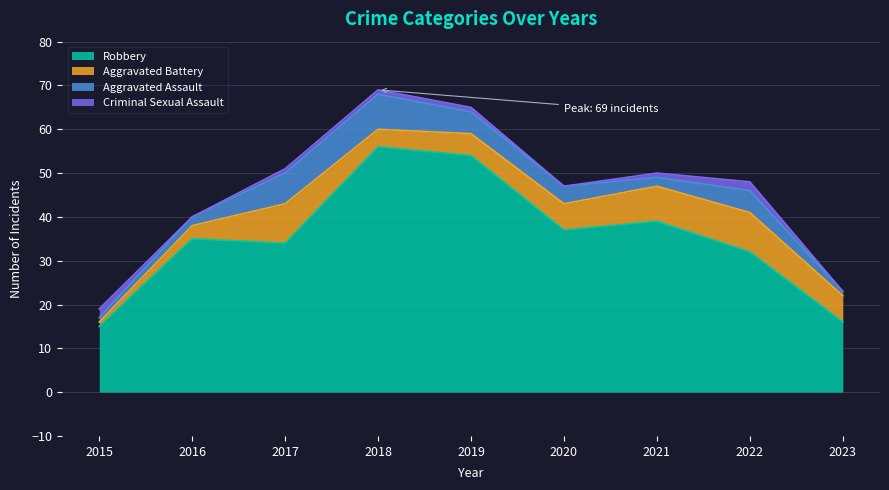

How many distinct data groups are displayed?

4